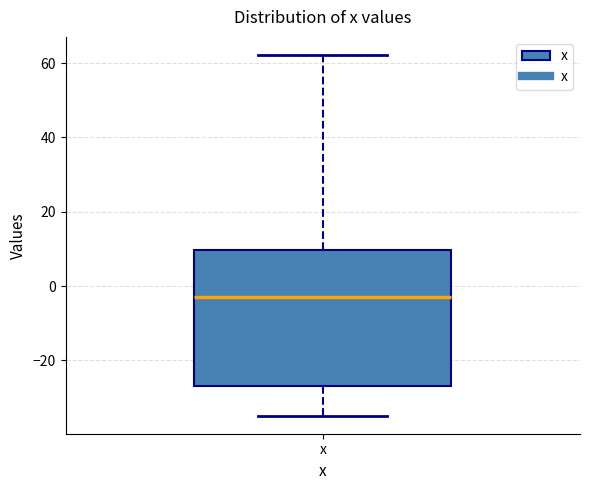

Where does the median line of the box for x sit on the y-axis? The values are not printed on the chart, so give them approximately, as read against the axis.

-2